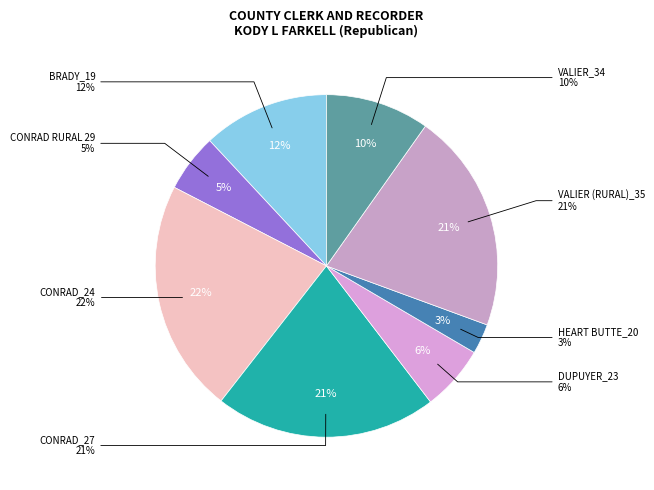

Does any single category account for the majority?

No